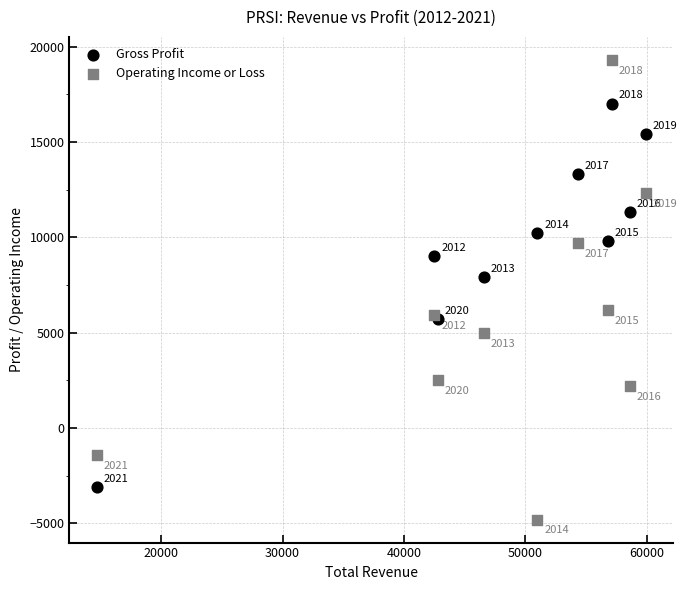

Which series contains the lowest Y value?

Operating Income or Loss